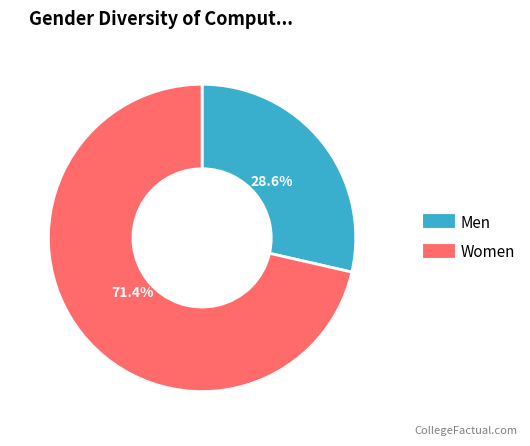

Is there any slice that represents more than half of the pie?

Yes